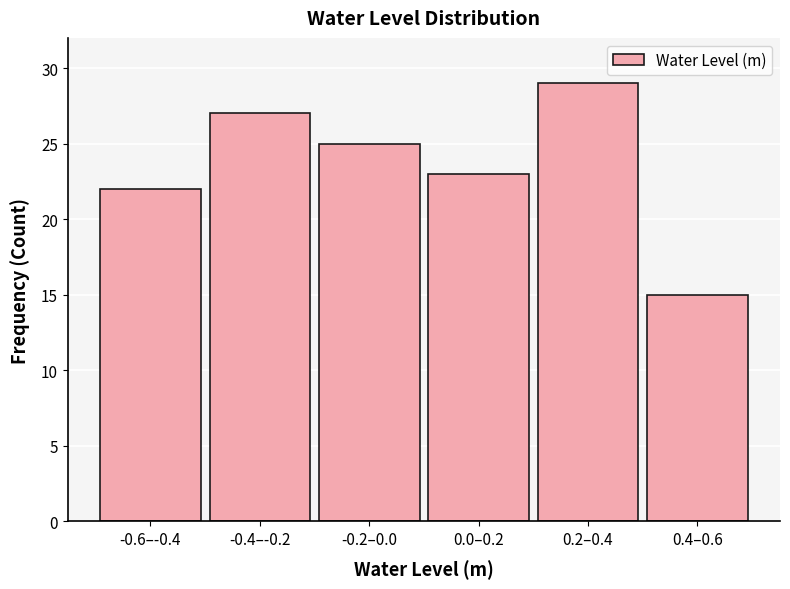

Reading left to right, extract all data points from this chart.

-0.6–-0.4=22	-0.4–-0.2=27	-0.2–0.0=25	0.0–0.2=23	0.2–0.4=29	0.4–0.6=15